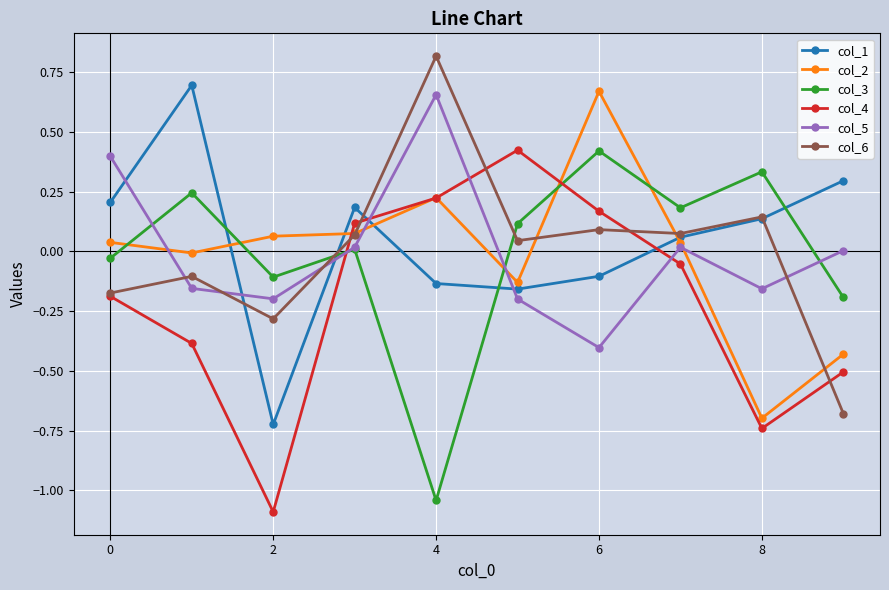

True or false: col_1 has more than 2 interior local peaks.

False